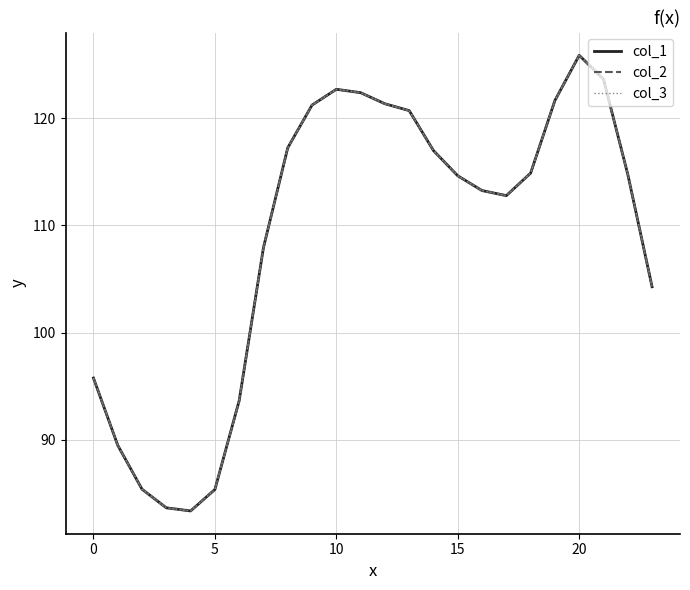

True or false: col_2 and col_3 cross at least once.

False